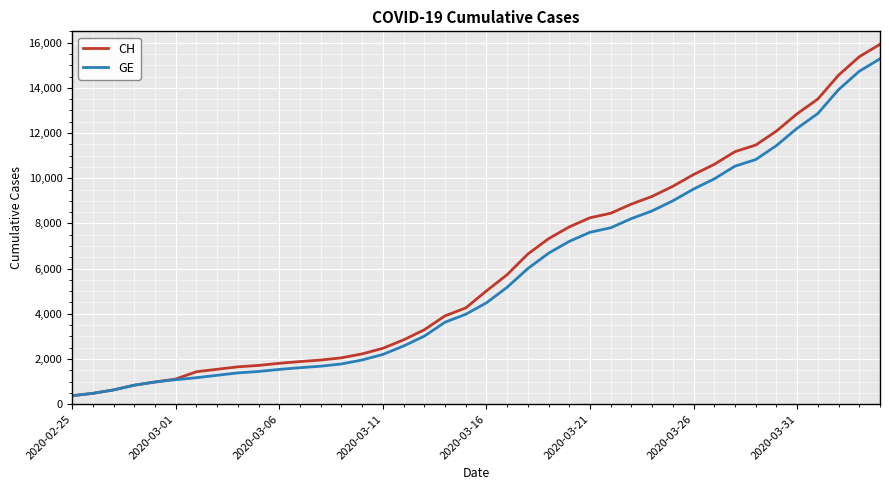

What is the smallest value displayed?

375